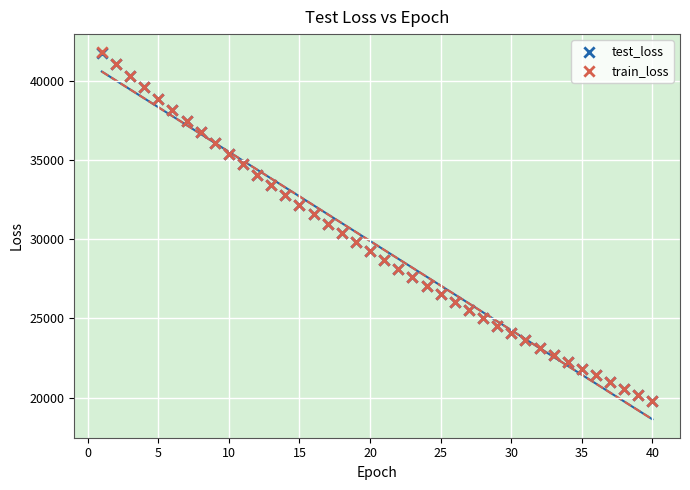

What are all the series names shown in the legend?

test_loss, train_loss